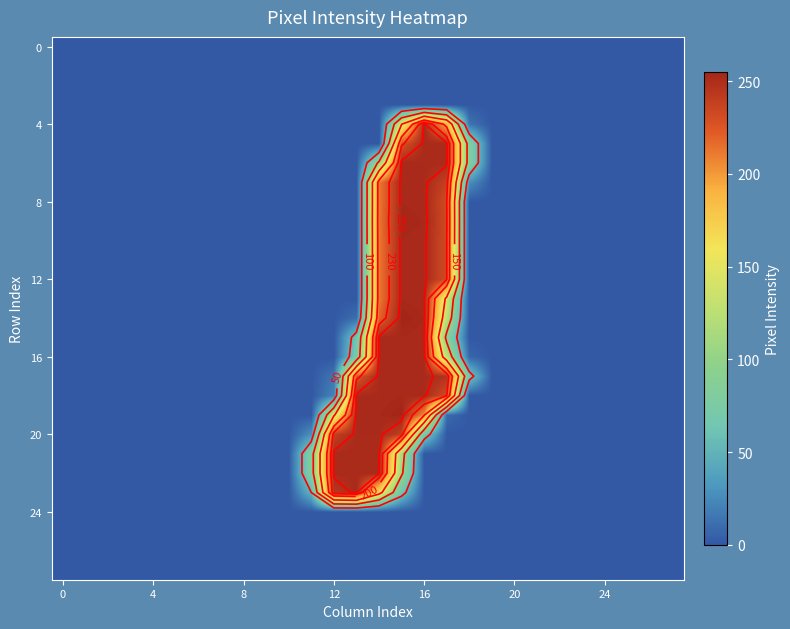

Between 16 and 21, which is larger?

16